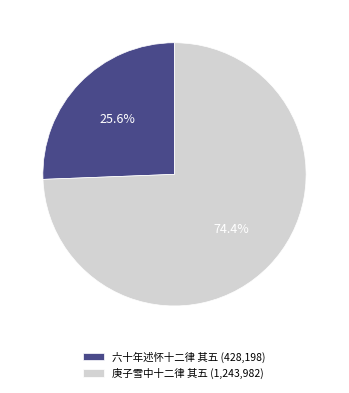

Is it true that 庚子雪中十二律 其五 is 62% of the pie?

False